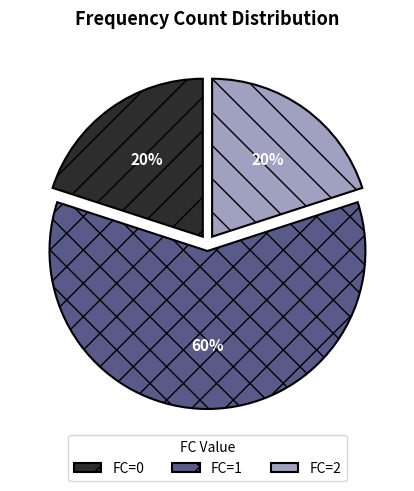

Which slice is the largest?

FC=1